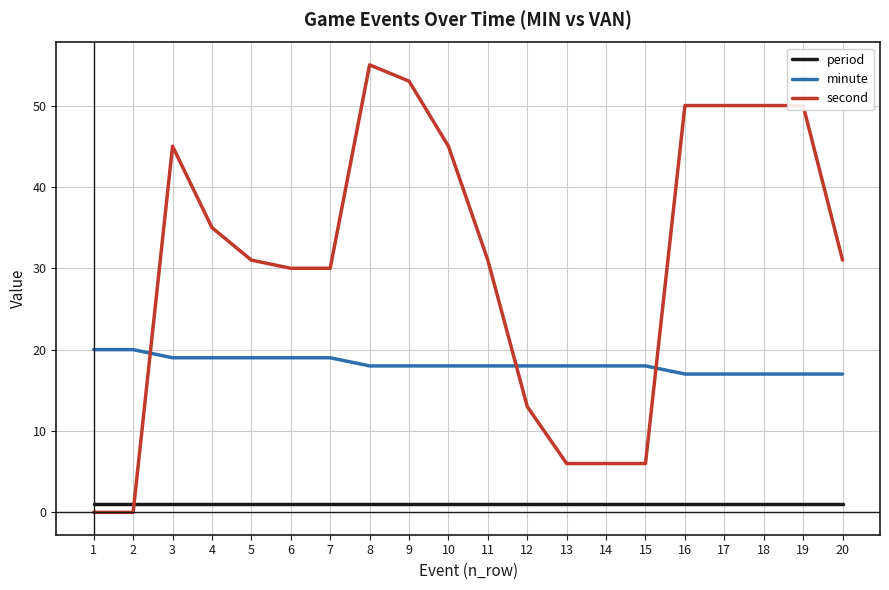

What is the difference between the highest and lowest values at 2?

20